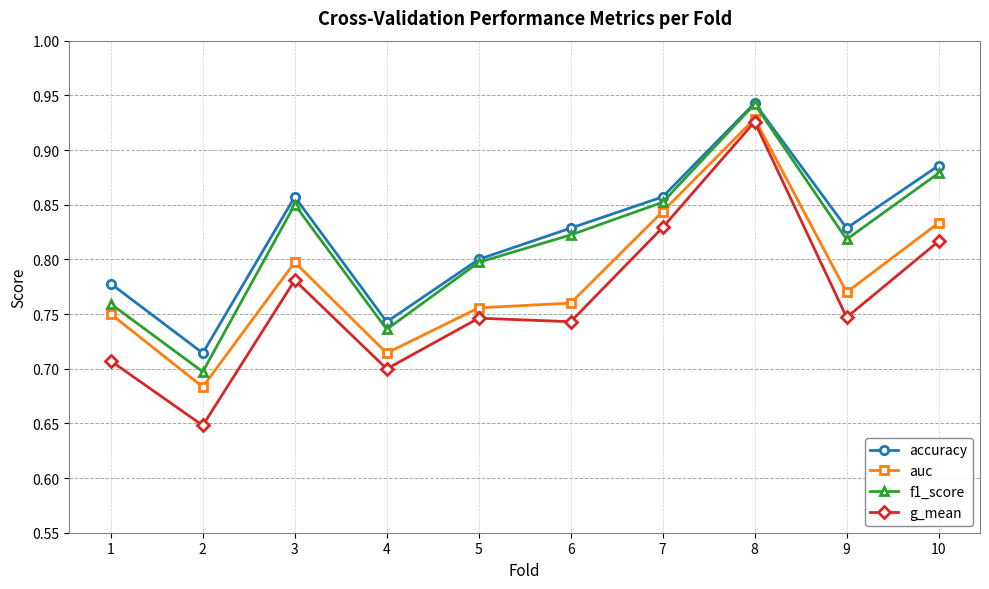

At which category is the sum across all series the highest?

8